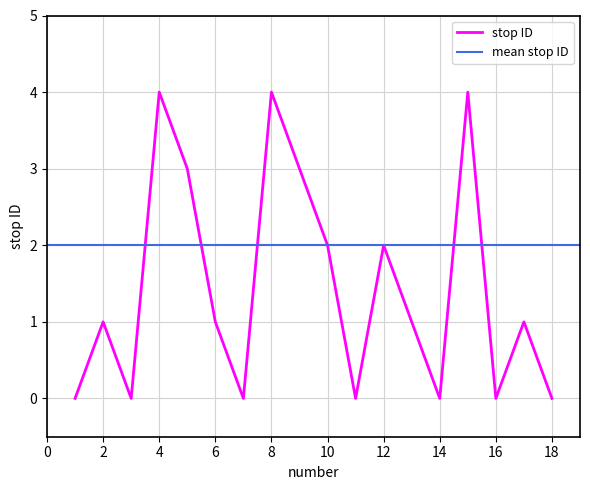

Which category has the lowest value across all series?

1